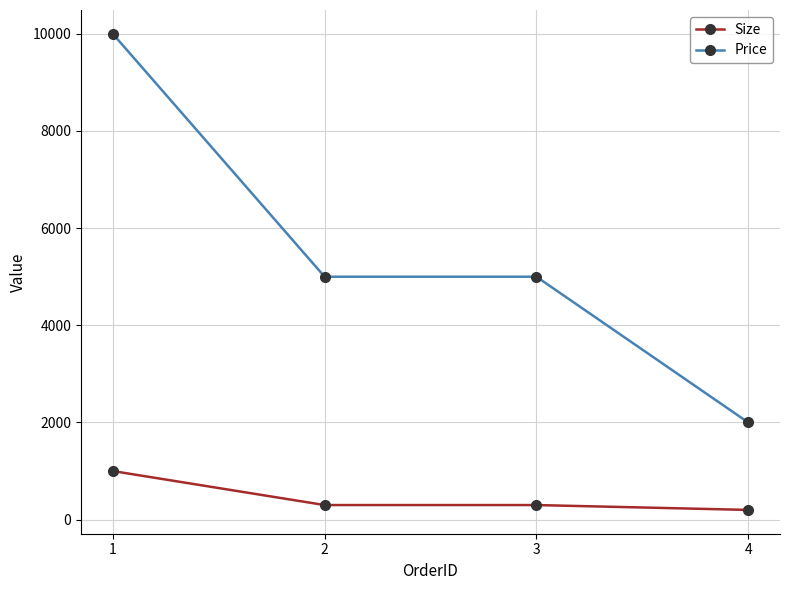

Which series has the largest range (max minus min)?

Price